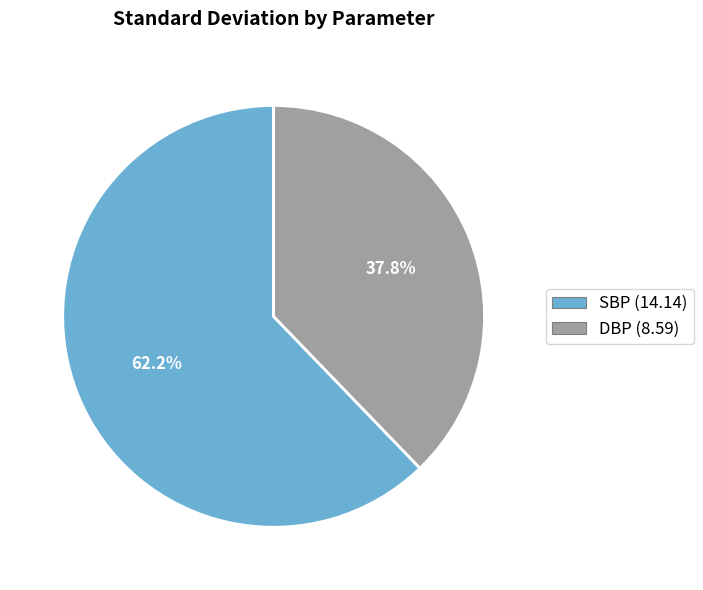

What percentage is the DBP slice, to the nearest percent?

38%